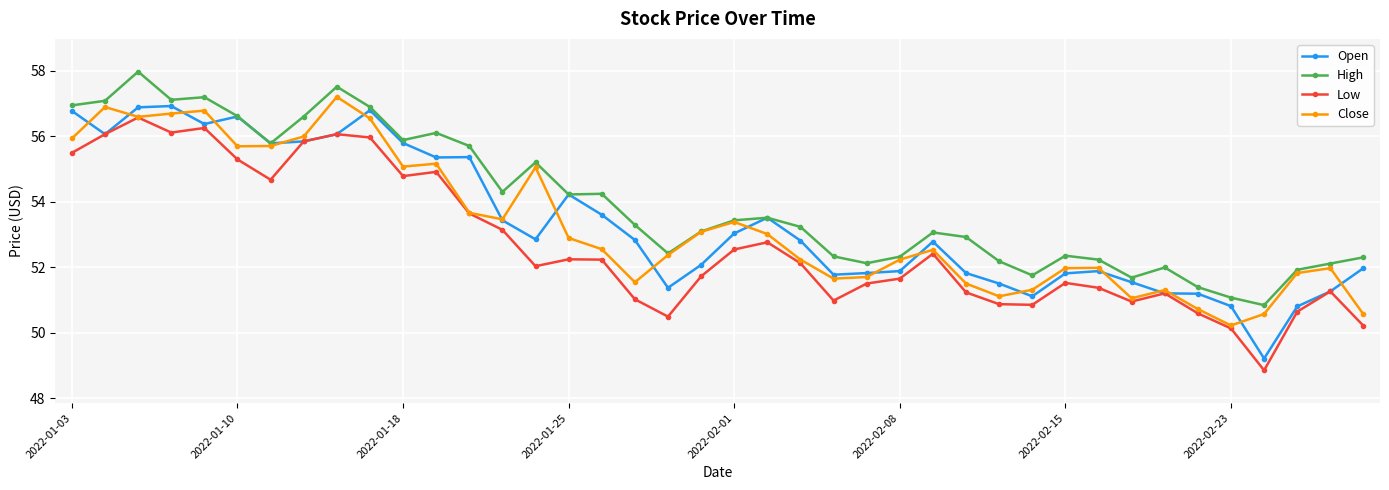

What is the highest value of the High series?

58.0